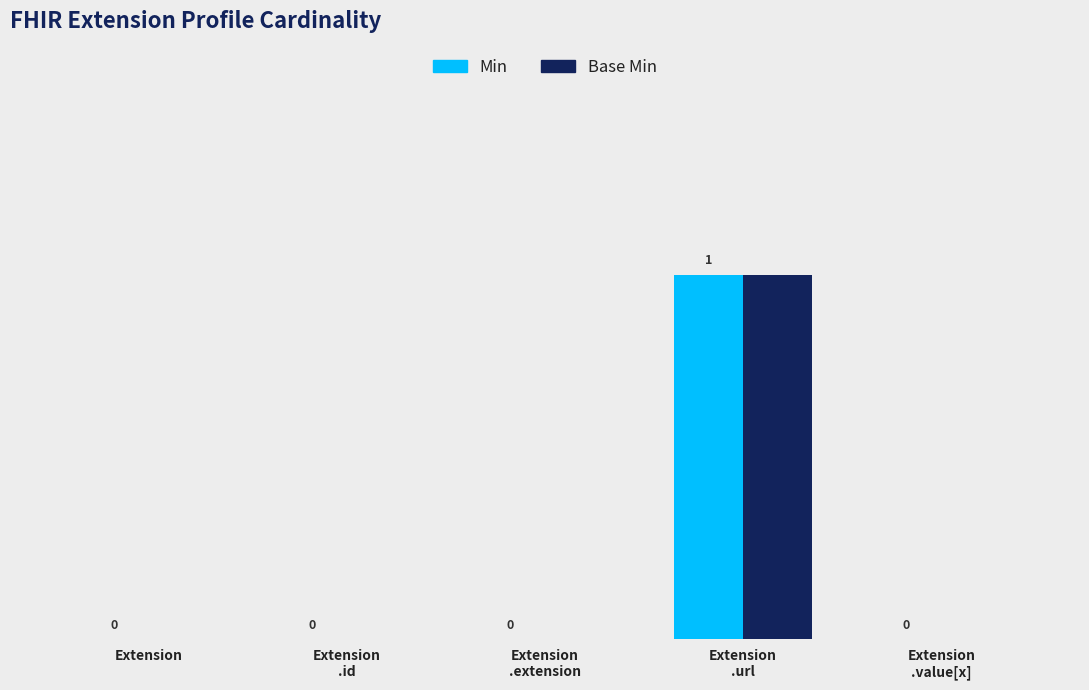

What are all the series names shown in the legend?

Min, Base Min